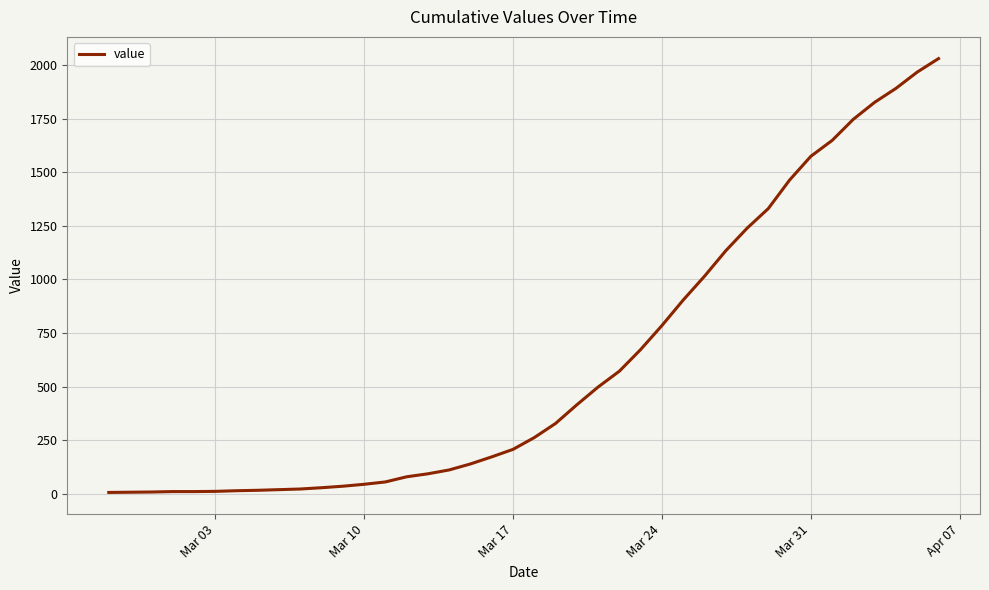

Does the chart have visible grid lines?

Yes